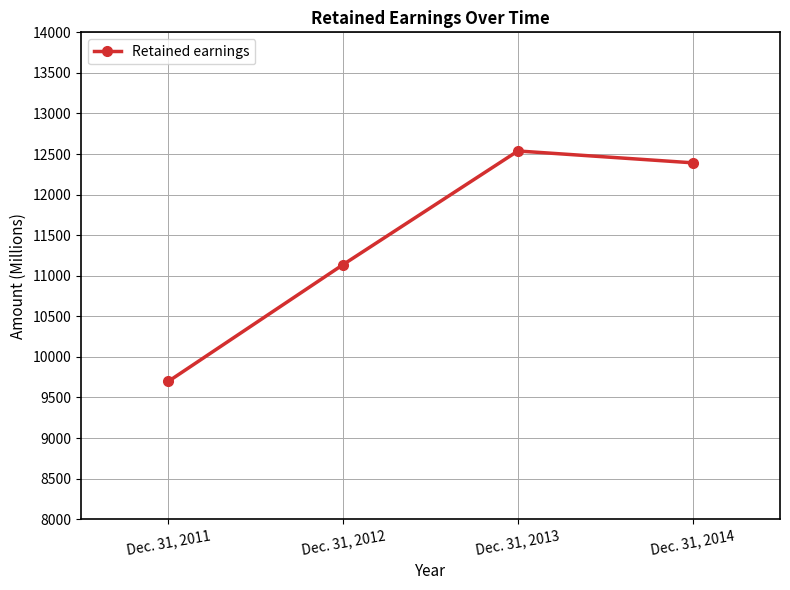

Is this an area chart (filled region under the line)?

No